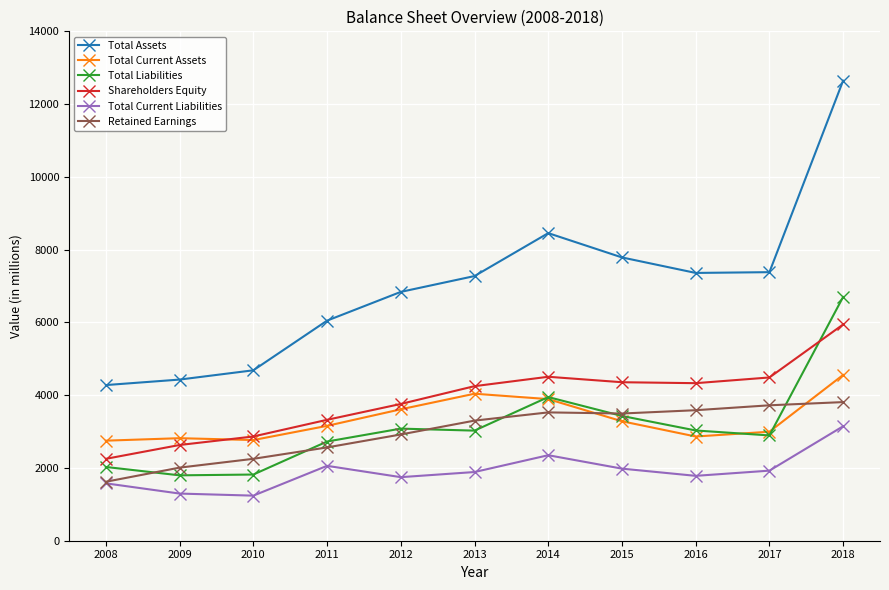

How many data points in Retained Earnings are less than 3301?

5